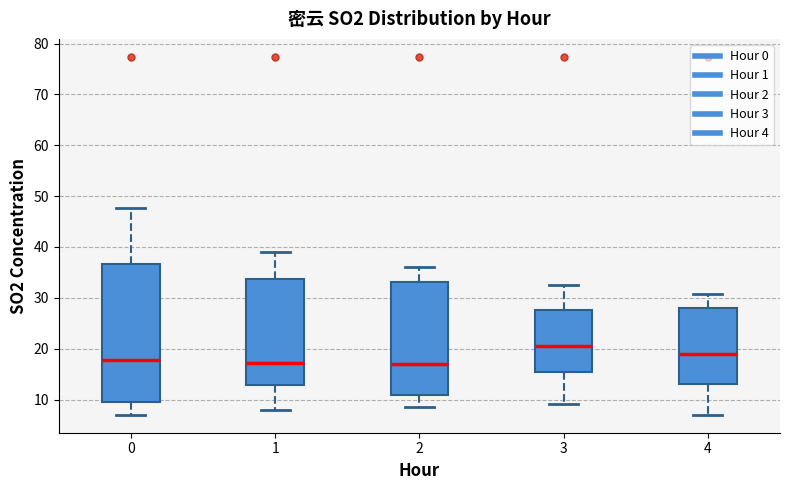

Comparing the boxes themselves (not the whiskers), which one is the tallest?

0